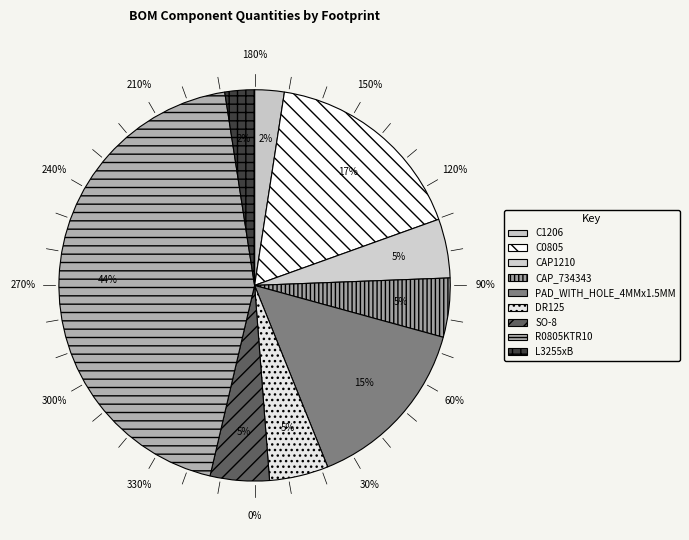

What percentage is the DR125 slice, to the nearest percent?

5%